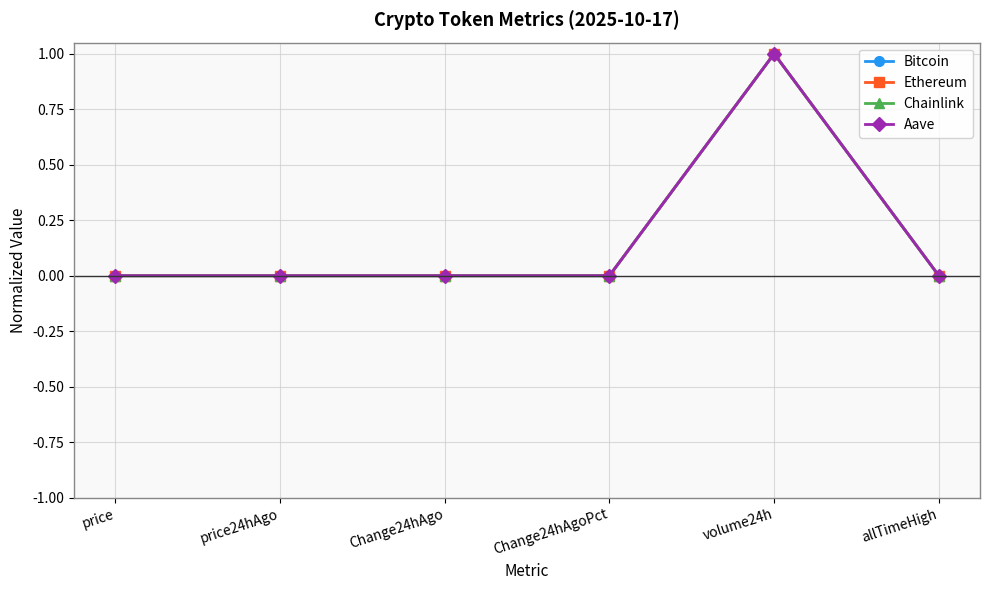

At which category is the sum across all series the highest?

volume24h